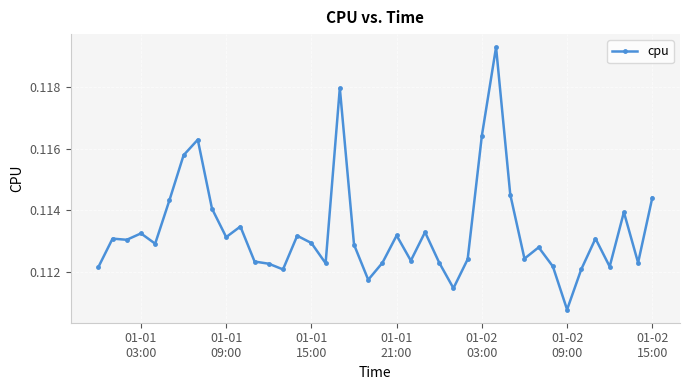

Count the values in the range 0 to 1.

40